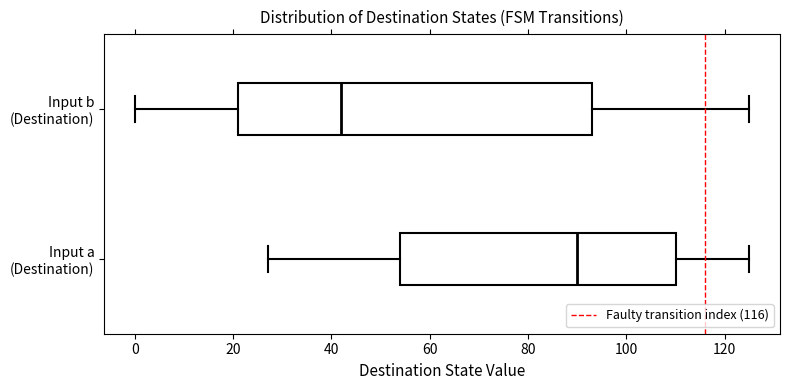

Where does the median line of the box for Input a (Destination) sit on the x-axis? The values are not printed on the chart, so give them approximately, as read against the axis.

90